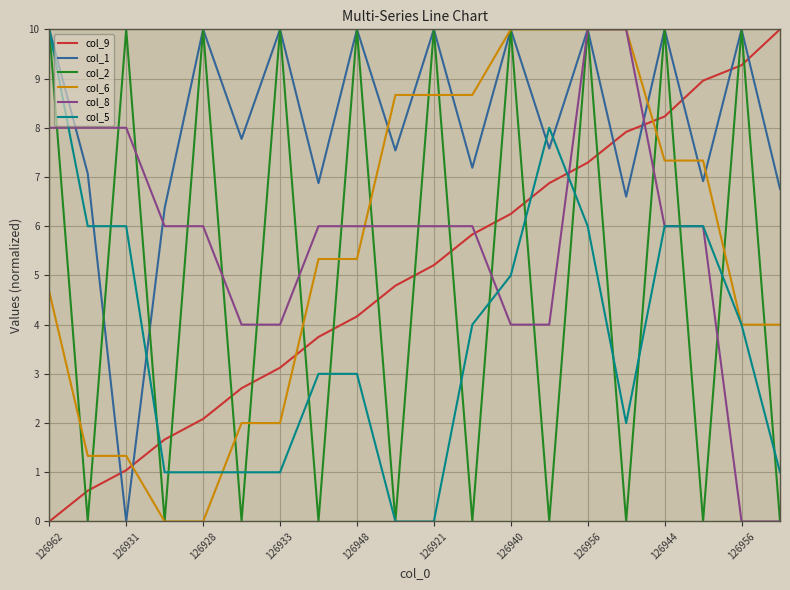

True or false: col_9 and col_1 intersect in this chart.

True